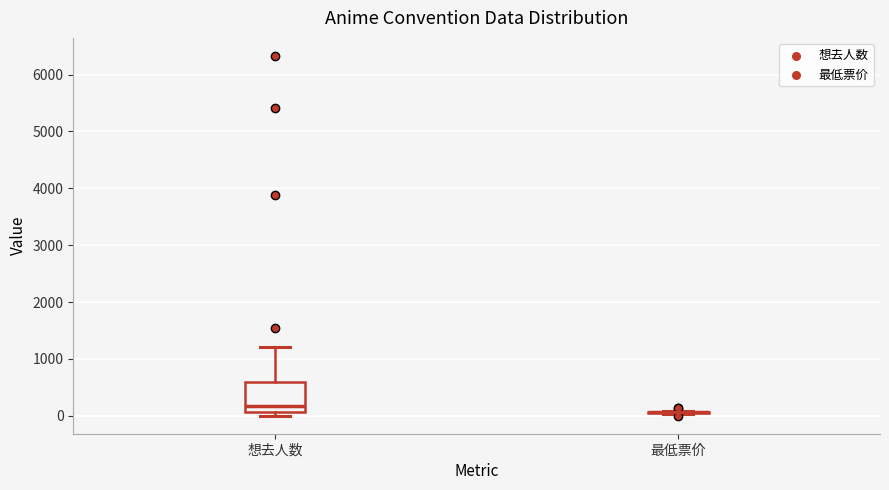

Reading left to right, read every box against the y-axis: the position of its median line, the range the box covers, and the ends of its whiskers. The values are not printed on the chart, so give them approximately, as read against the axis.

想去人数: median 200, box 100 to 600, whiskers 0 to 1200
最低票价: box collapsed to a line at 100, whiskers 0 to 100